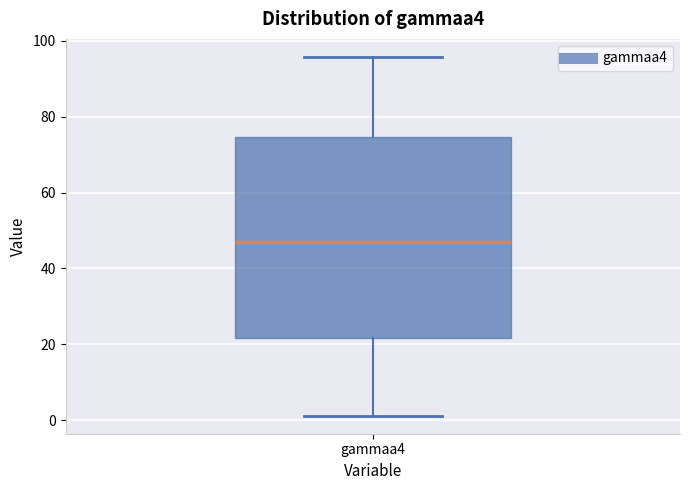

Where is the lower edge of the box for gammaa4 on the y-axis? The values are not printed on the chart, so give them approximately, as read against the axis.

22